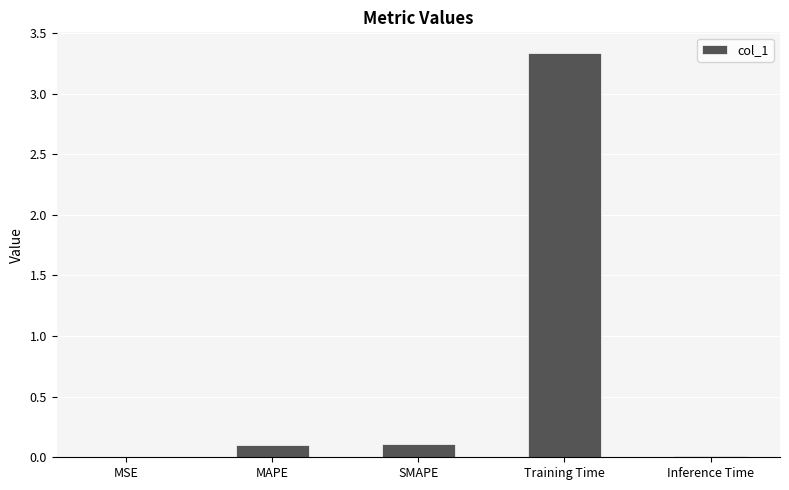

What is the sum of all values?

3.6